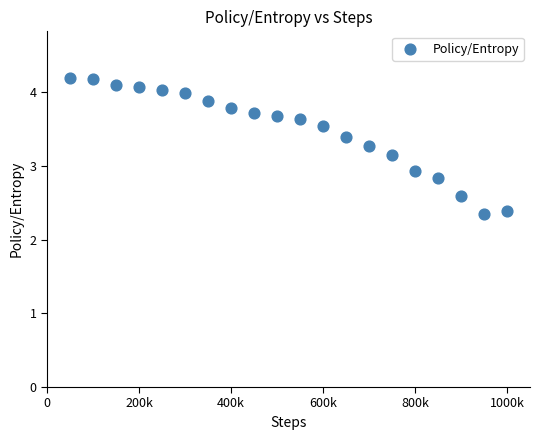

What Y value in the scatter plot is closest to 3?

2.9